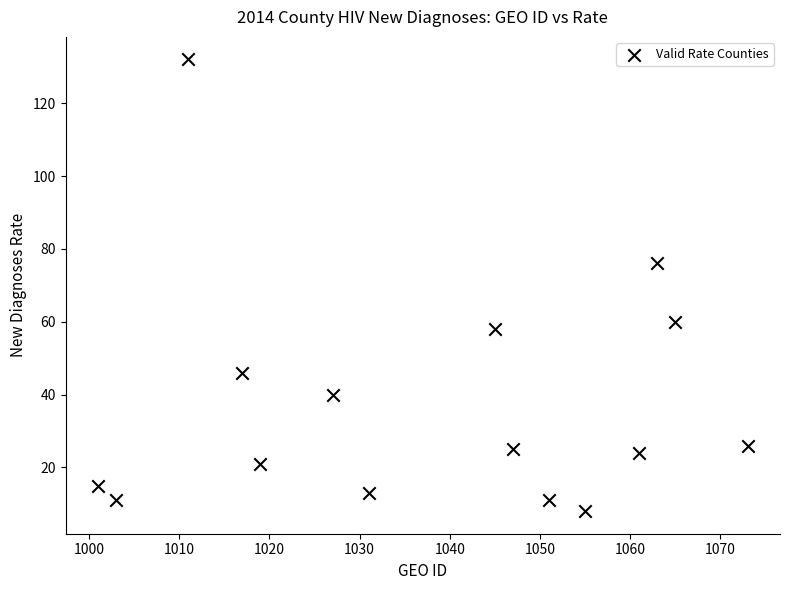

What Y value in the scatter plot is closest to 70?

76